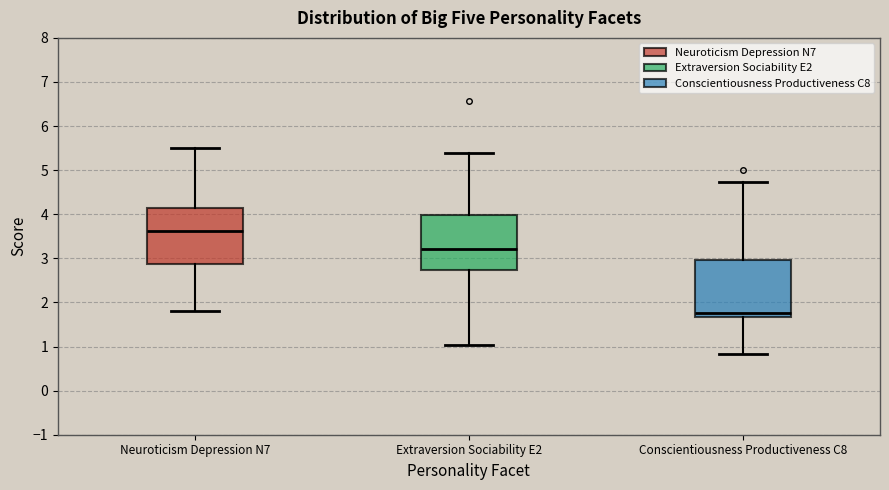

Where is the lower edge of the box for Neuroticism Depression N7 on the y-axis? The values are not printed on the chart, so give them approximately, as read against the axis.

2.9